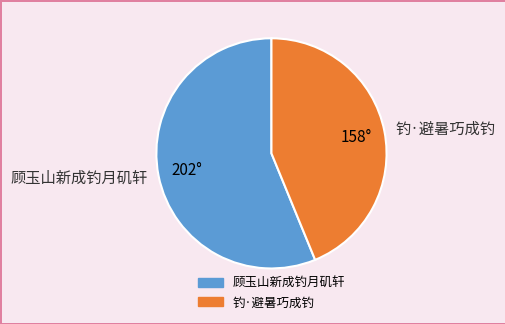

How many segments does this pie chart have?

2